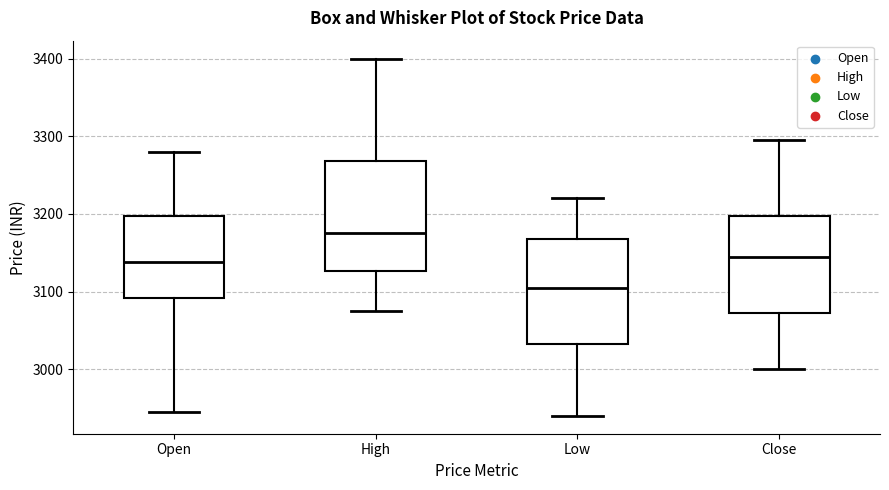

Which box has the lowest median line?

Low